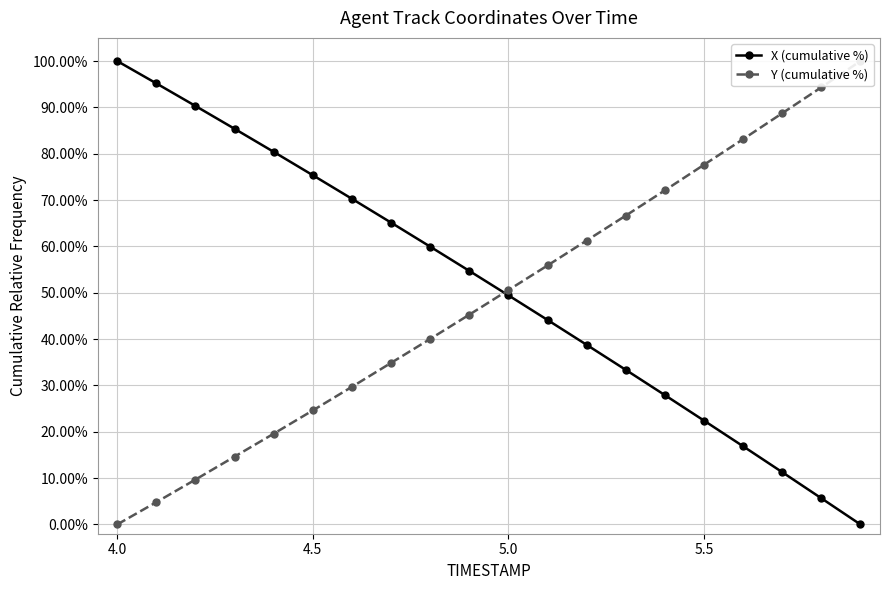

True or false: X (cumulative %) has a value of 33.1 at 5.5.

False